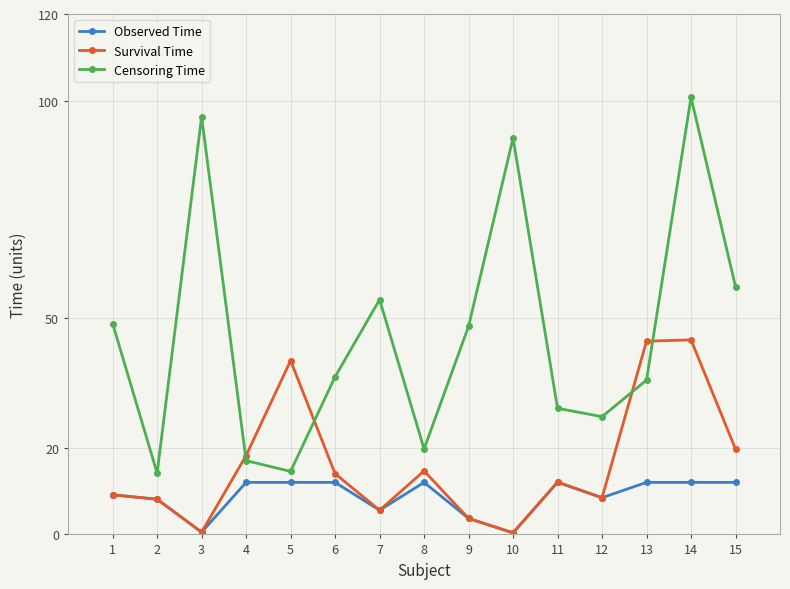

Is it true that Observed Time equals 5.2 at 4?

False